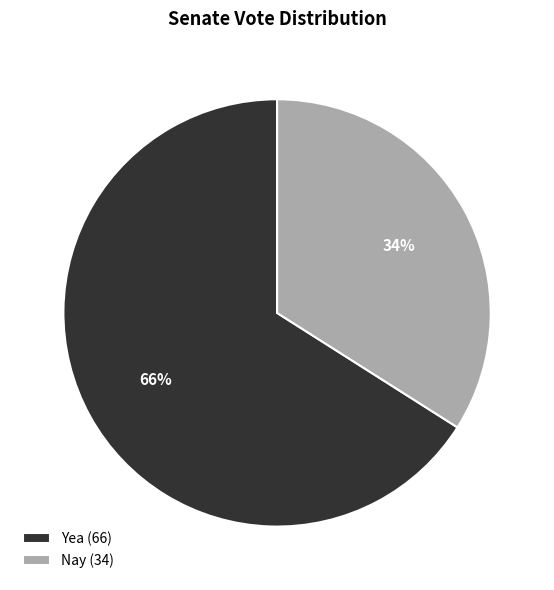

To the nearest percent, what percentage of the pie is Yea?

66%